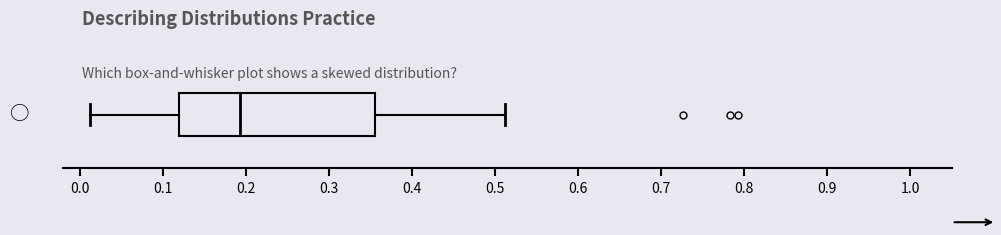

Transcribe this box plot: give where the median line is, the range the box spans, and where the two whiskers end, as read against the x-axis. The values are not printed on the chart, so give them approximately, as read against the axis.

median 0.19, box 0.12 to 0.36, whiskers 0.01 to 0.51